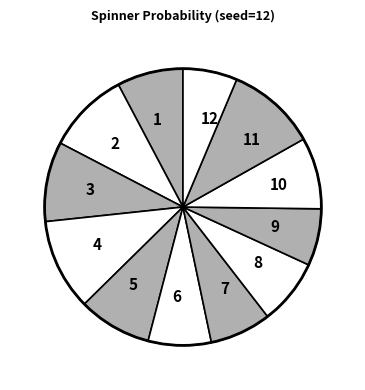

Between 1 and 5, which is larger?

5